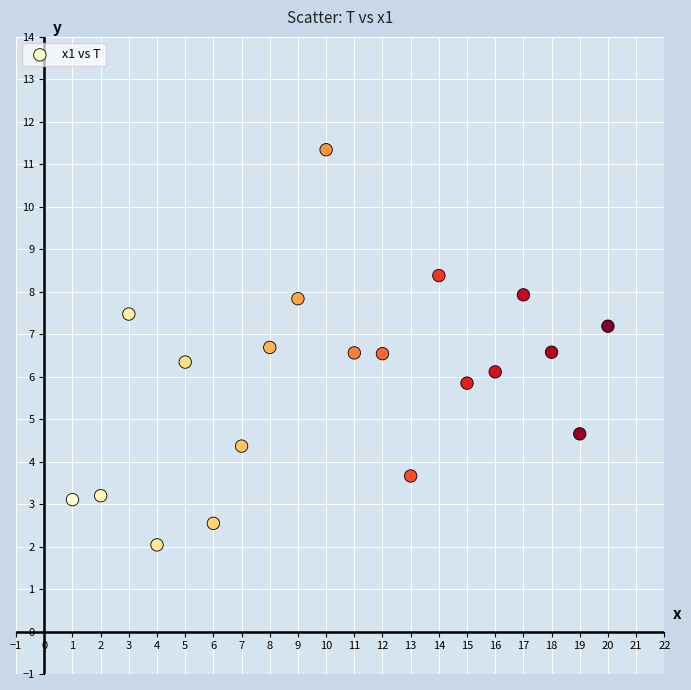

What is the range of X values (max minus min)?

19.0